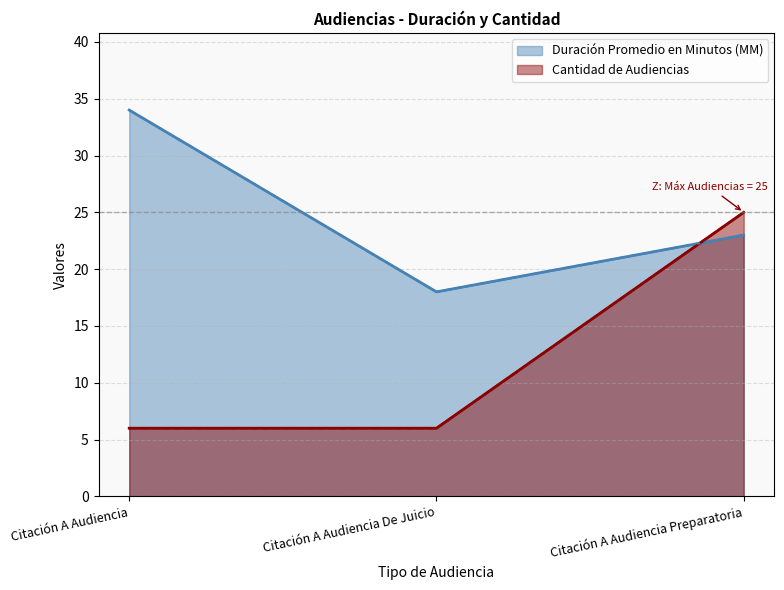

At Citación A Audiencia De Juicio, list the series in order from smallest to largest.

Cantidad de Audiencias, Duración Promedio en Minutos (MM)